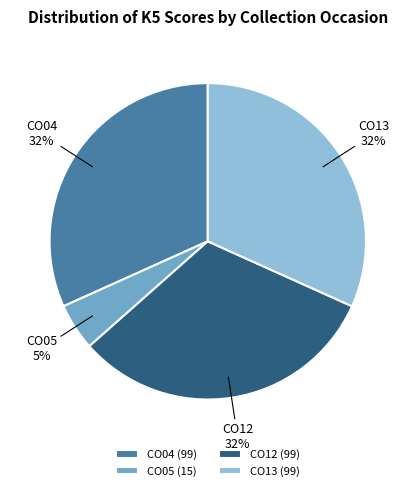

To the nearest percent, what portion does CO05 represent?

5%